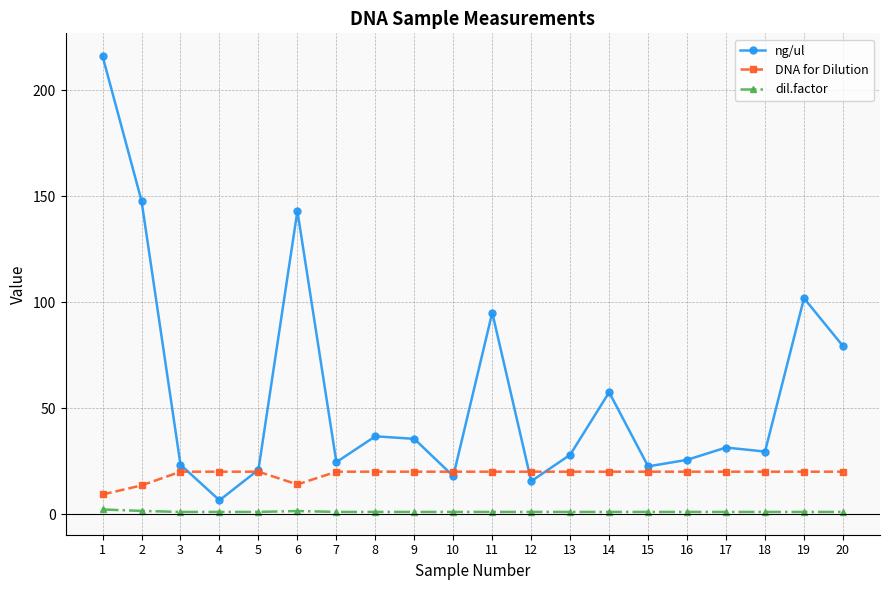

What is the value of the DNA for Dilution point at the 2nd from the left?

13.5